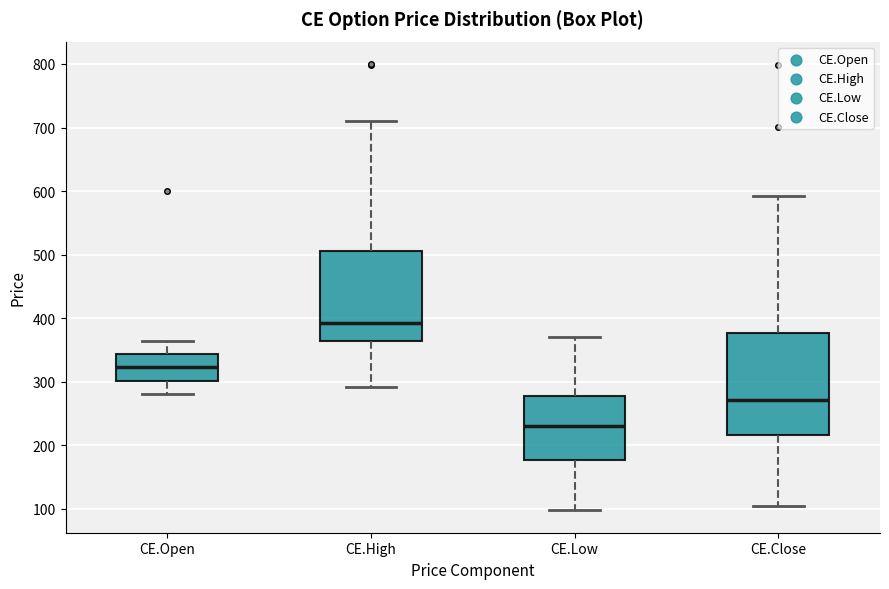

Comparing the boxes themselves (not the whiskers), which one is the tallest?

CE.Close